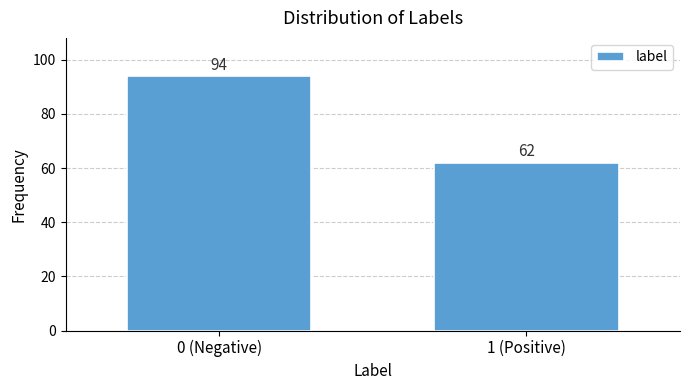

Reading left to right, transcribe all the data shown in this chart.

0 (Negative)=94	1 (Positive)=62